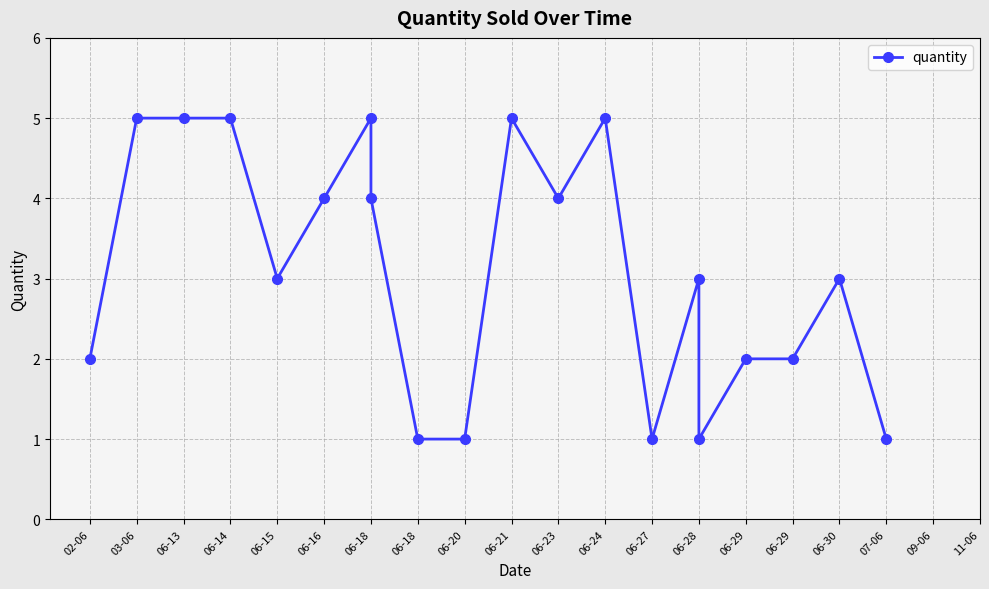

At which label is the value closest to 3?

06-15